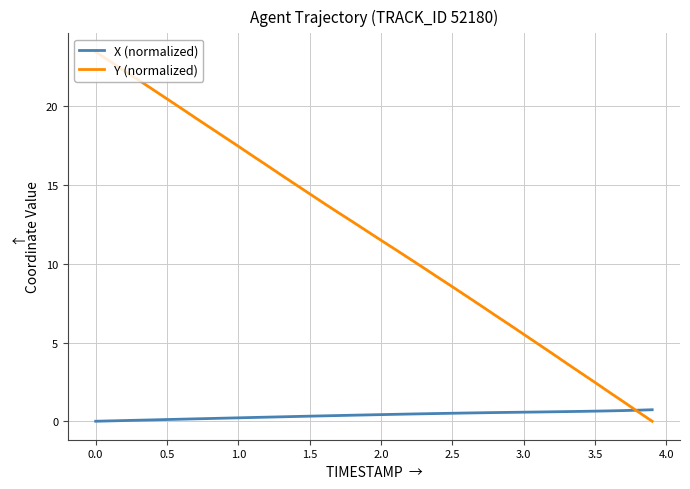

Which series has the largest range (max minus min)?

Y (normalized)